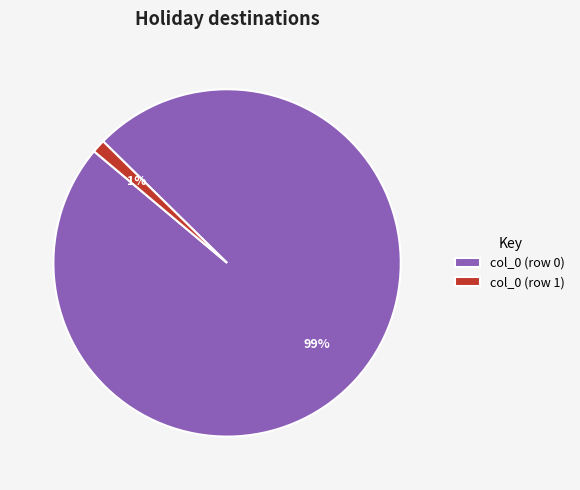

Does any single category account for the majority?

Yes